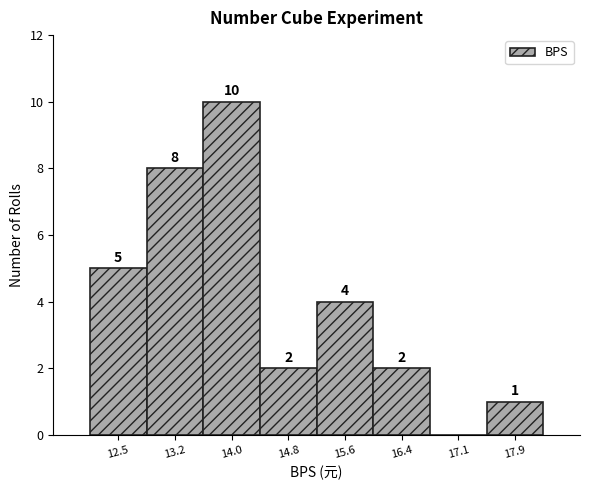

Reading right to left, transcribe all the data shown in this chart.

17.9=1	17.1=0	16.4=2	15.6=4	14.8=2	14.0=10	13.2=8	12.5=5